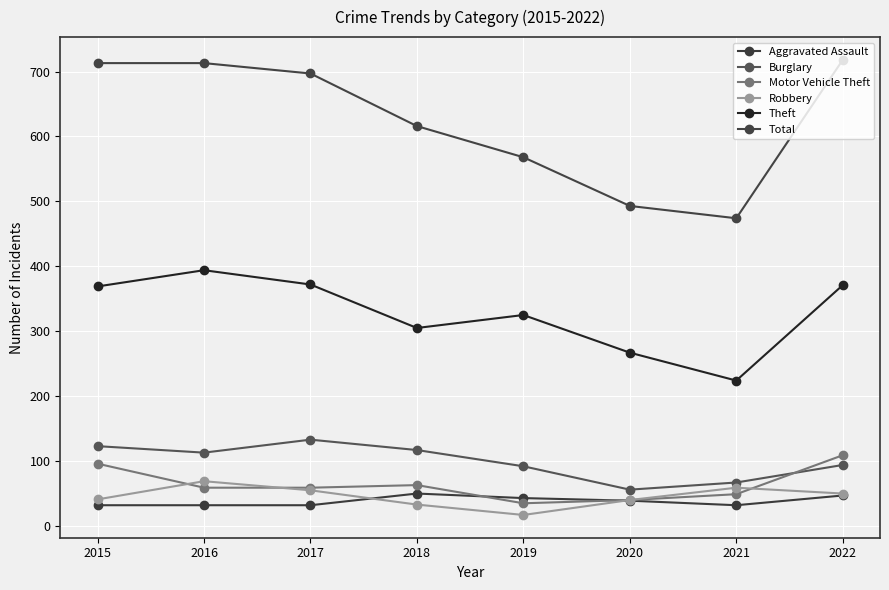

What is the maximum value for Robbery?

69